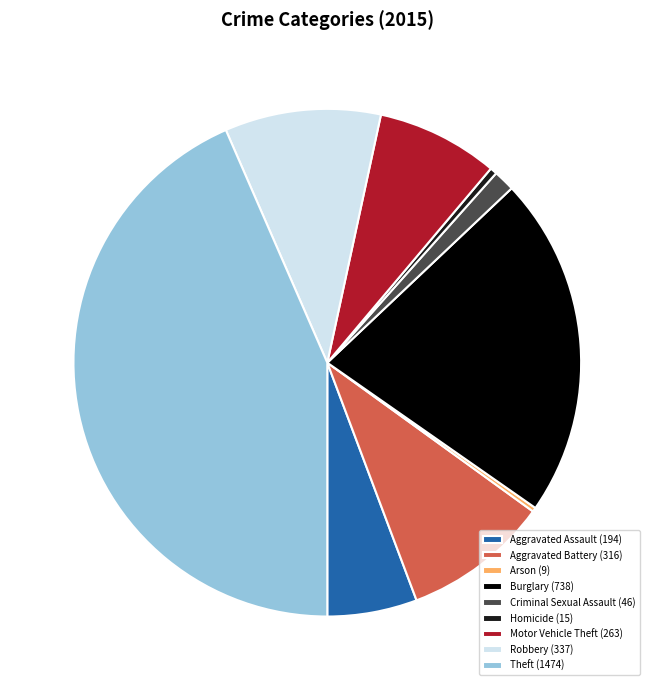

Does Robbery represent more than half of the total?

No